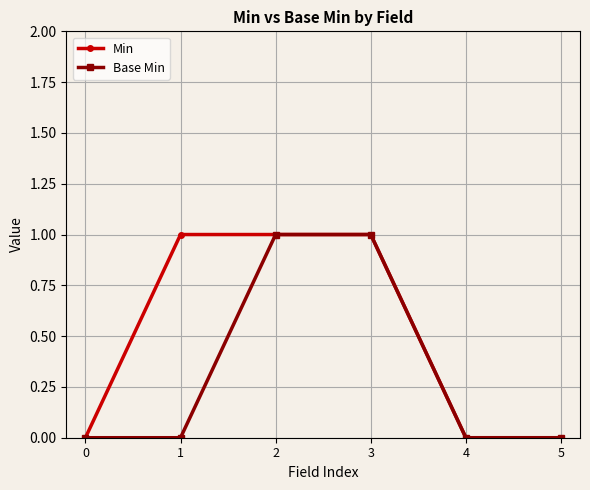

True or false: Min has a value of 0 at 4.

True